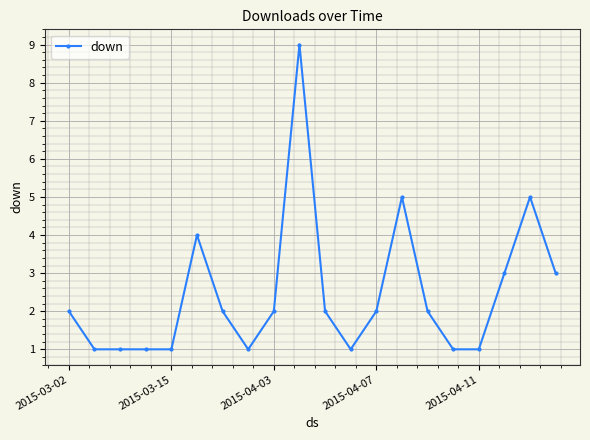

Count the number of categories in the chart.

20